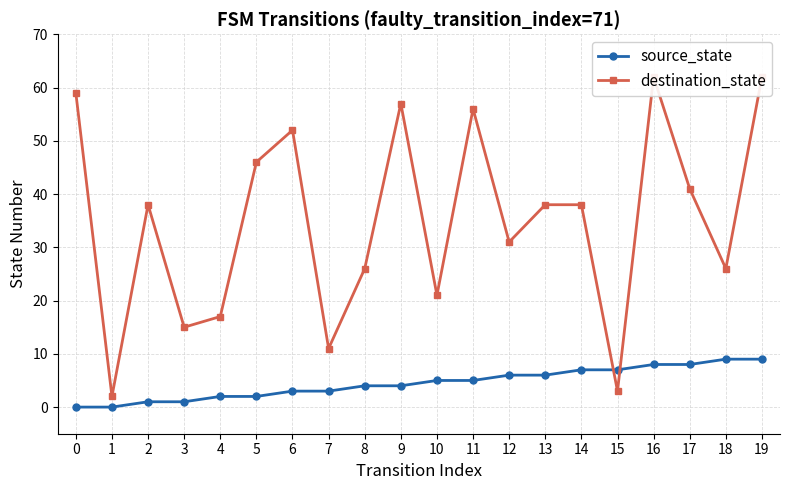

At which category is the sum across all series the highest?

19